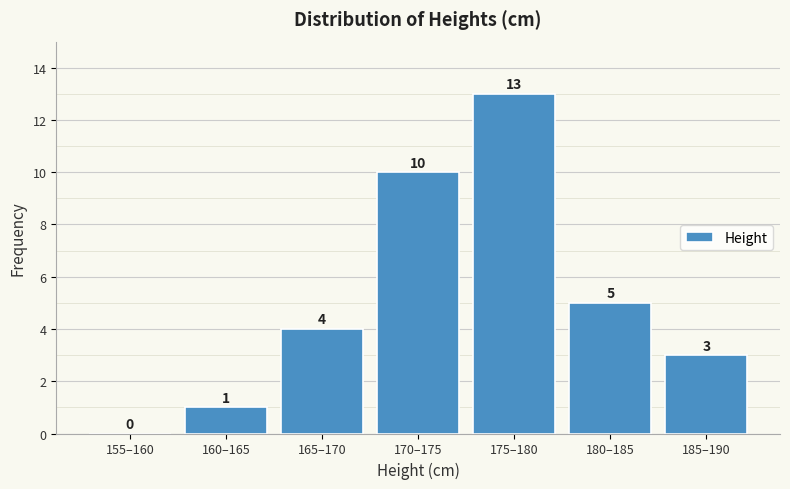

Reading left to right, extract all data points from this chart.

155–160=0	160–165=1	165–170=4	170–175=10	175–180=13	180–185=5	185–190=3